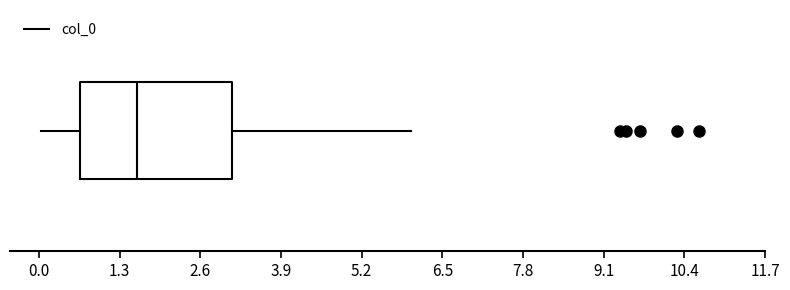

Where is the right edge of the box on the x-axis? The values are not printed on the chart, so give them approximately, as read against the axis.

3.2